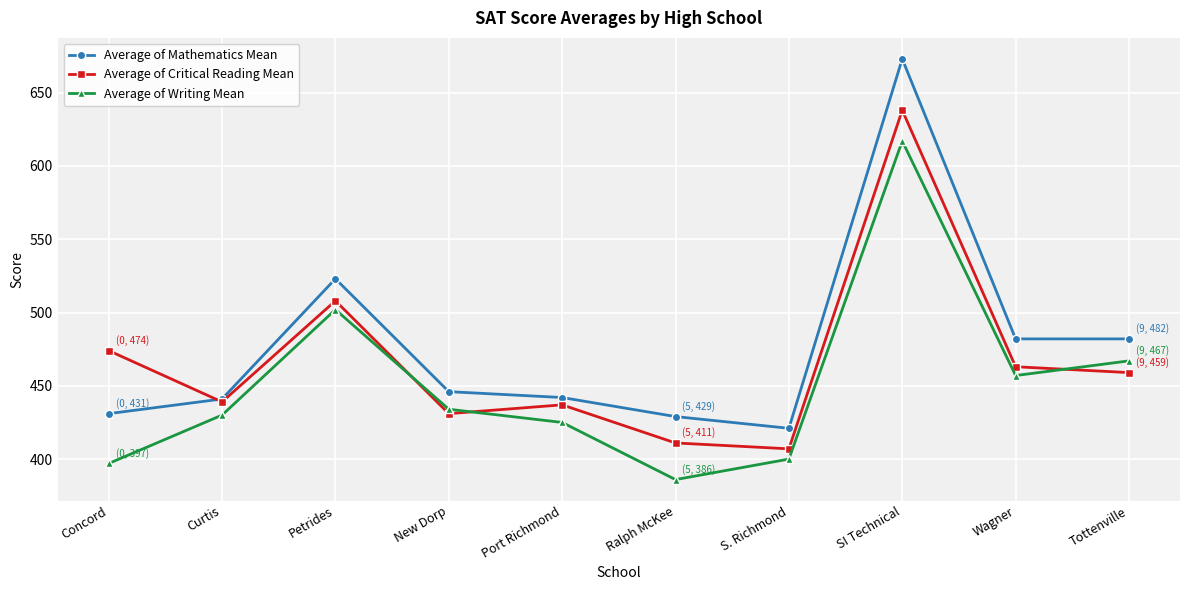

True or false: Average of Writing Mean has a value of 430 at Curtis.

True